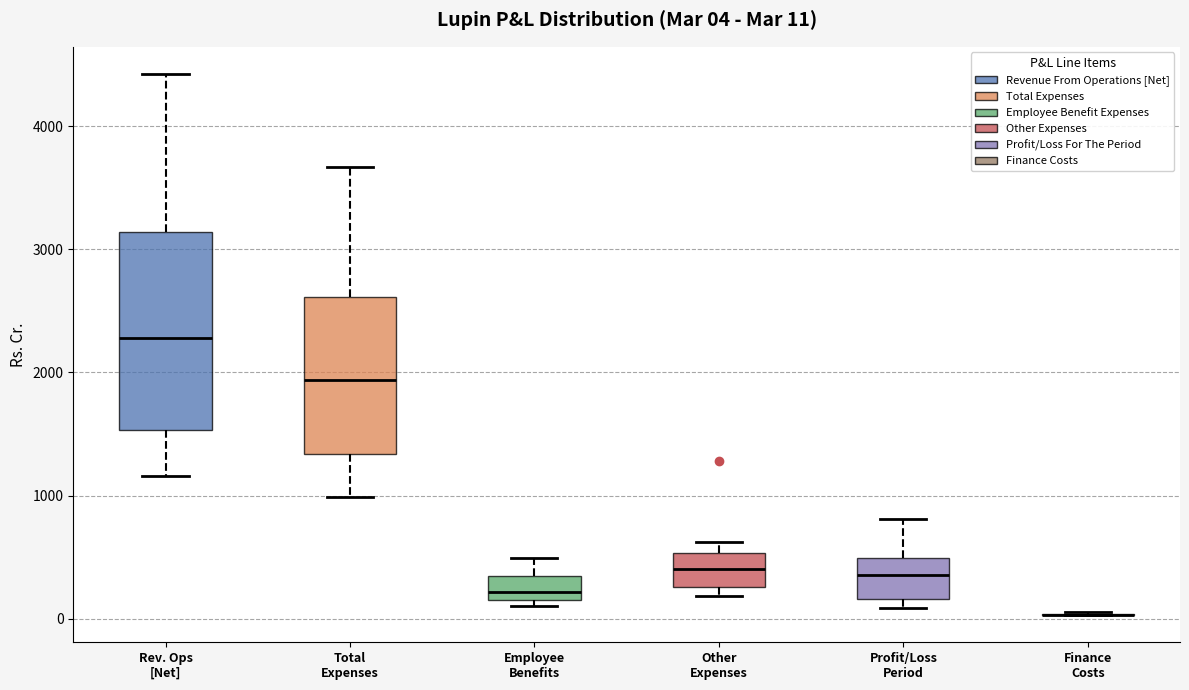

Comparing the boxes themselves (not the whiskers), which one is the tallest?

Rev. Ops [Net]